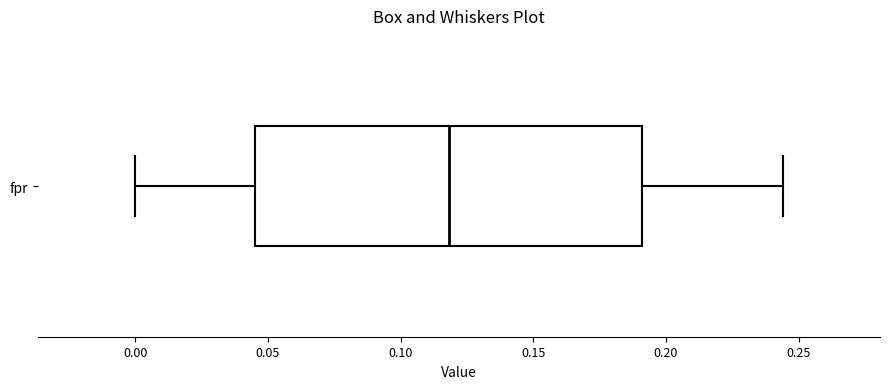

Read this box plot against the x-axis: the position of the median line, the range covered by the box, and the ends of both whiskers. The values are not printed on the chart, so give them approximately, as read against the axis.

median 0.120, box 0.045 to 0.190, whiskers 0.000 to 0.245